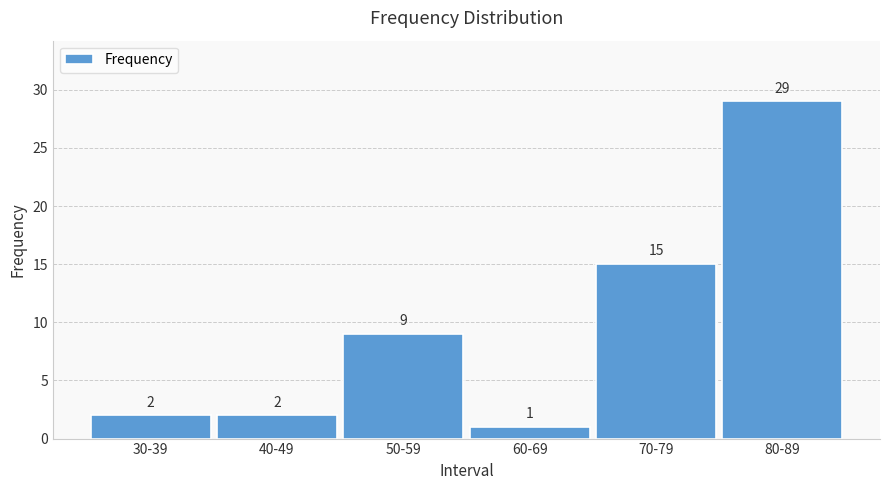

Reading right to left, what are all the values shown in this chart?

80-89=29	70-79=15	60-69=1	50-59=9	40-49=2	30-39=2